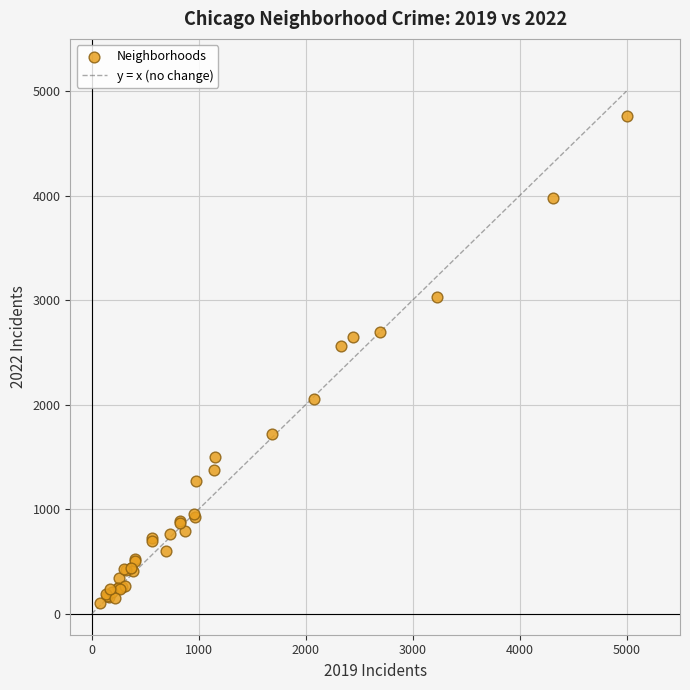

What Y value in the scatter plot is closest to 2431?

2566